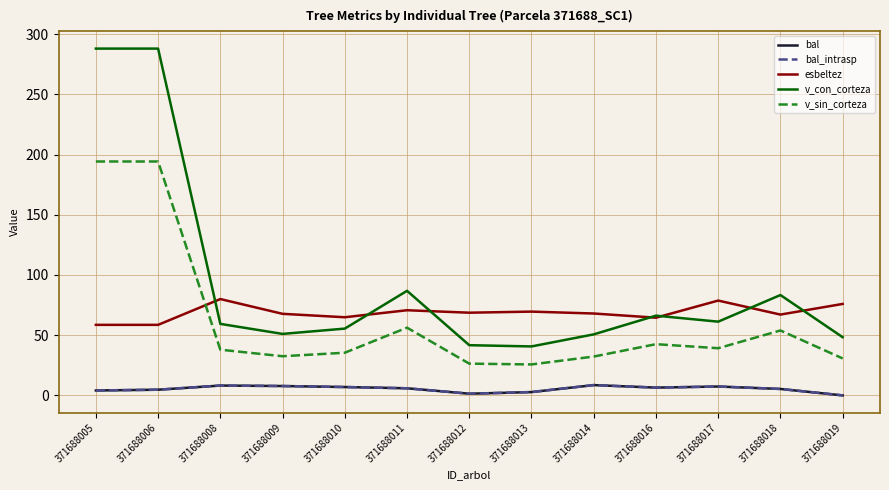

At how many categories does at least one series exceed 225?

2